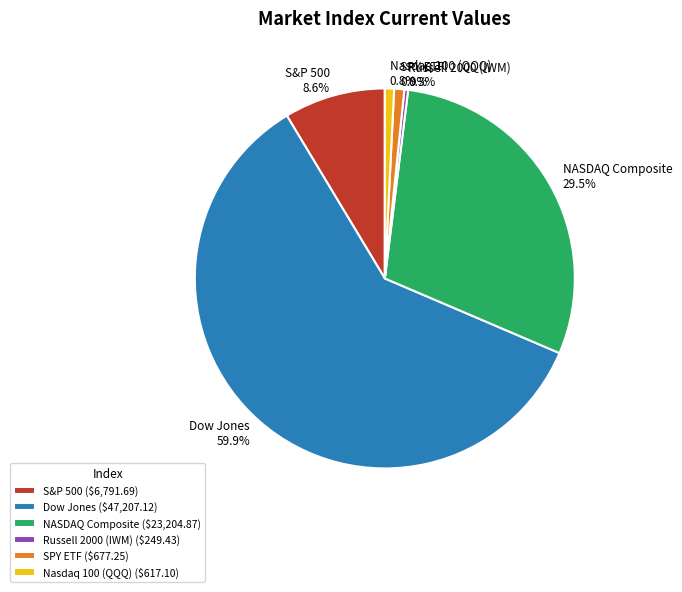

Which has a higher value, Dow Jones or SPY ETF?

Dow Jones